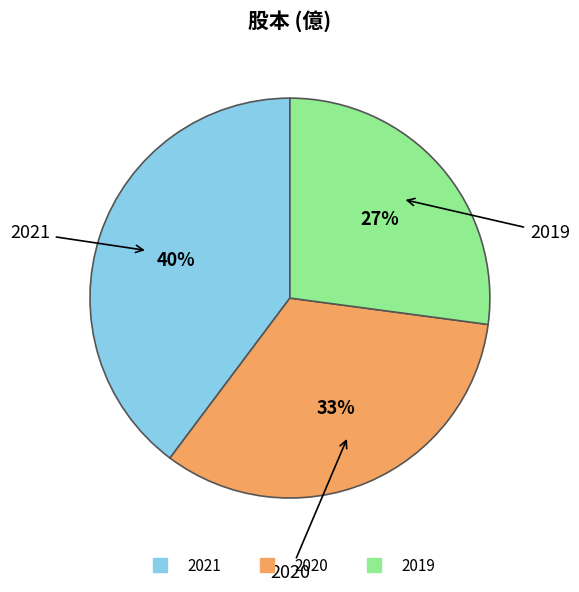

Is the sum of 2020 and 2021 greater than half?

Yes